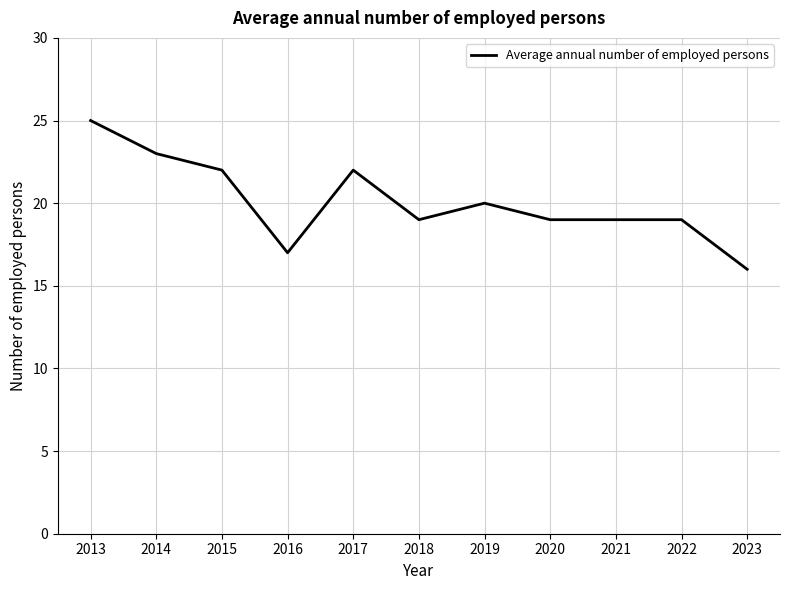

Where does the data first go above 19?

2013